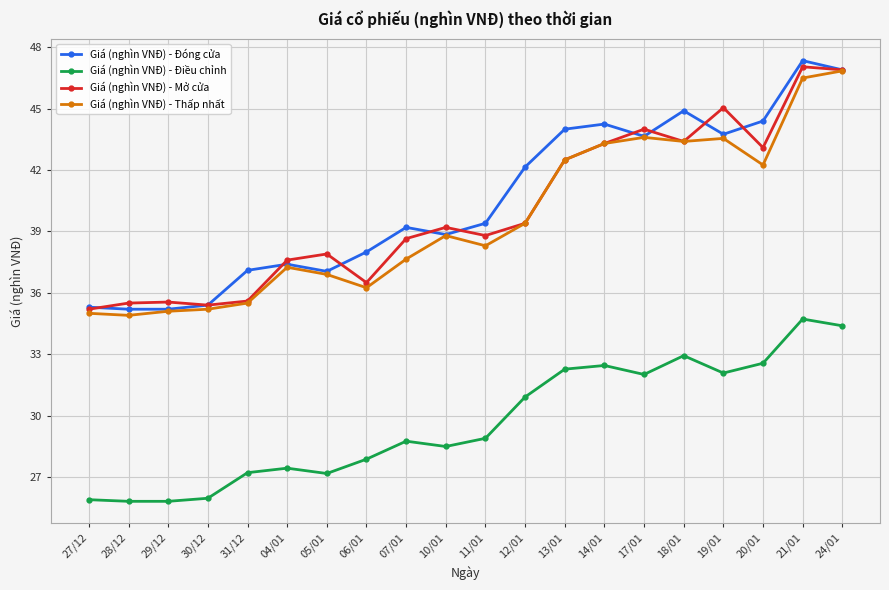

List the series in order of their peak value, highest first.

Giá (nghìn VNĐ) - Đóng cửa, Giá (nghìn VNĐ) - Mở cửa, Giá (nghìn VNĐ) - Thấp nhất, Giá (nghìn VNĐ) - Điều chỉnh